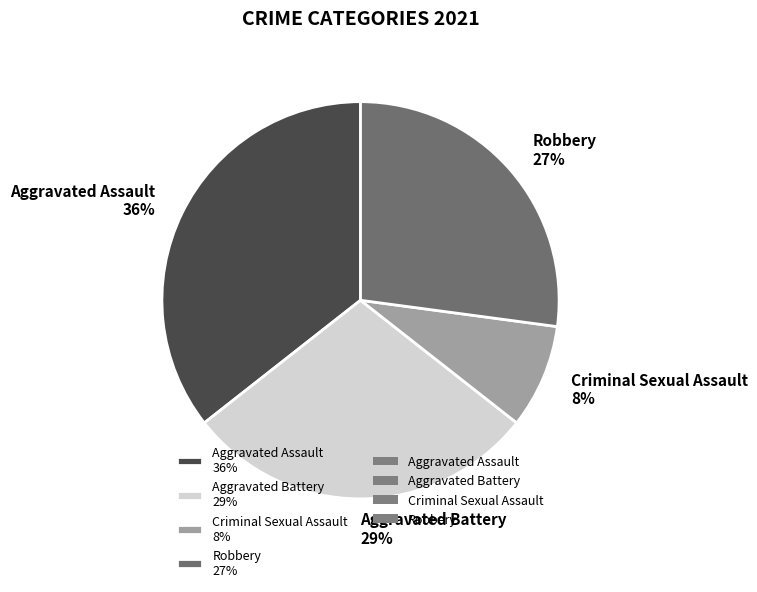

What is the ratio of the value at Aggravated Assault to the value at Aggravated Battery?

1.2